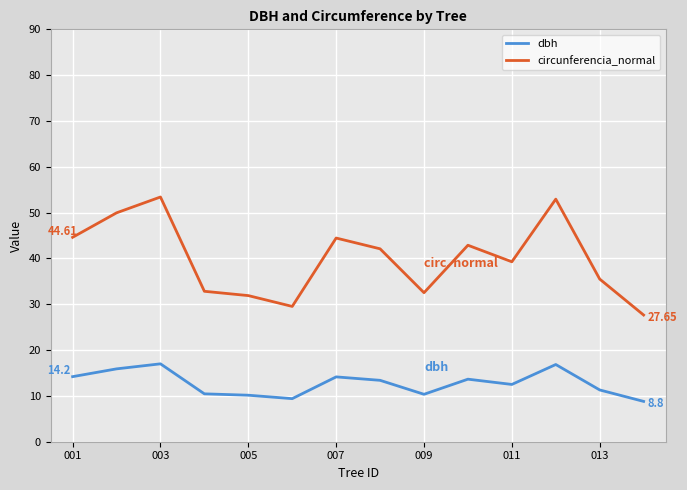

Which series has the largest range (max minus min)?

circunferencia_normal